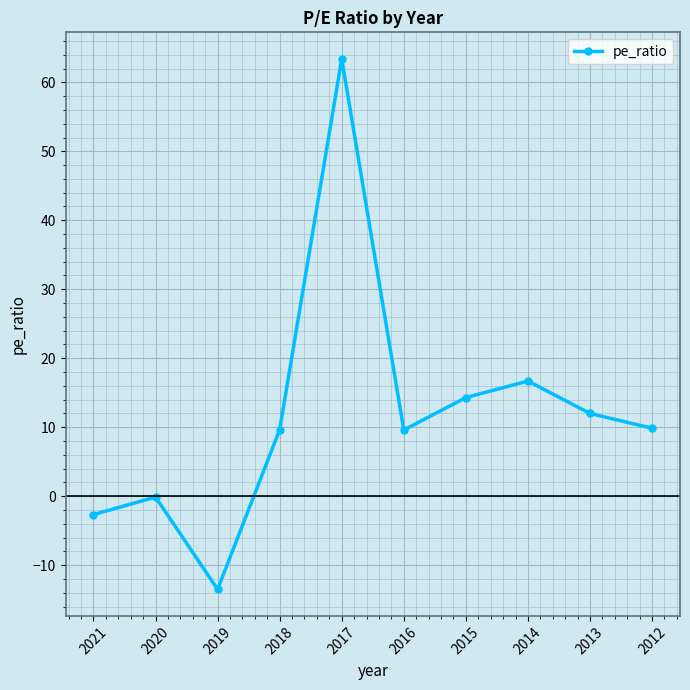

At which label is the value closest to 24?

2014